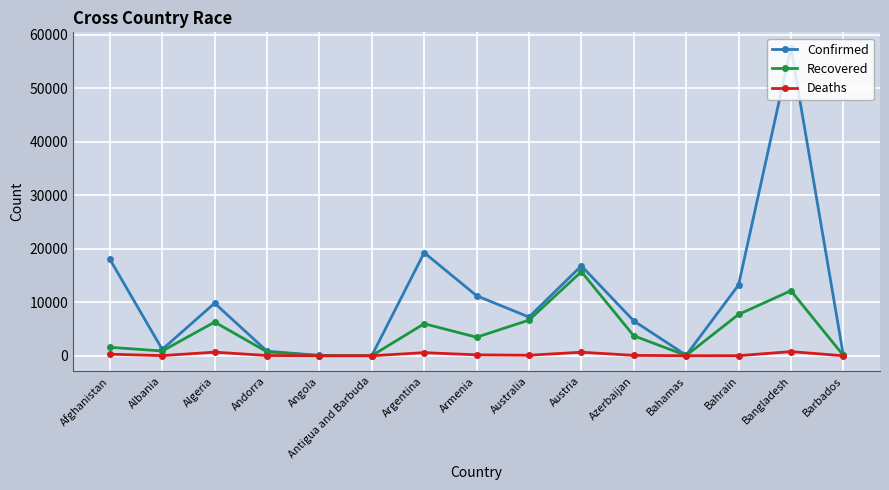

Rank the series at Argentina from lowest to highest value.

Deaths, Recovered, Confirmed